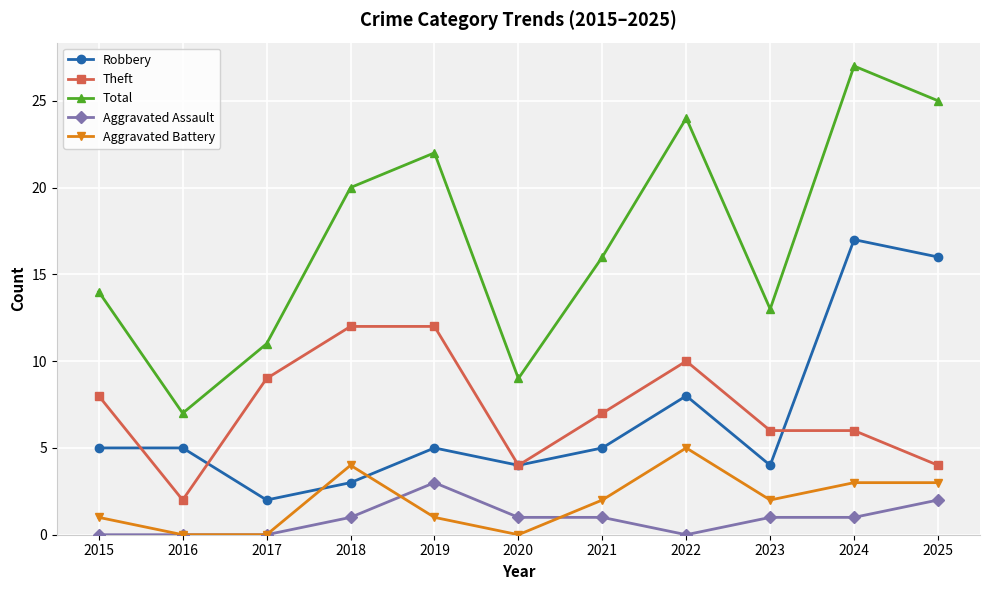

Is it true that Aggravated Assault equals 3 at 2025?

False